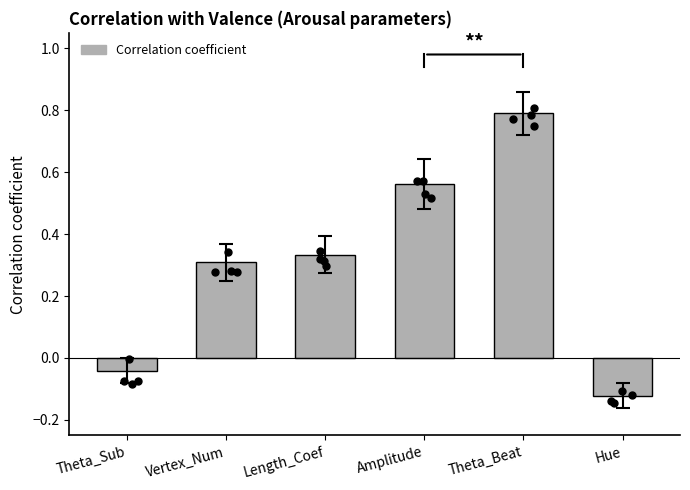

What is the change in value from Theta_Sub to Vertex_Num?

+0.4